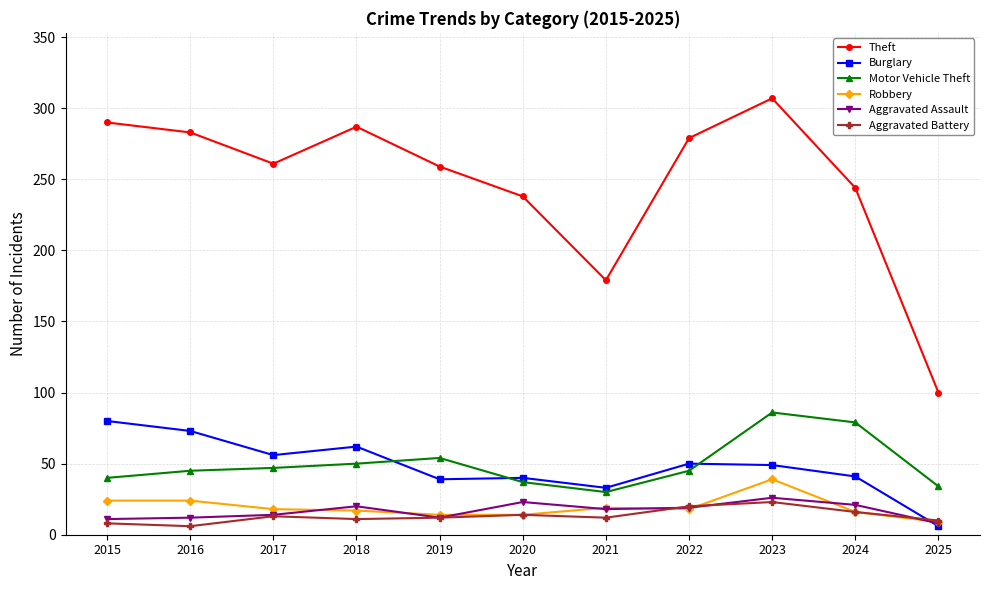

Which series has the largest total across all categories?

Theft